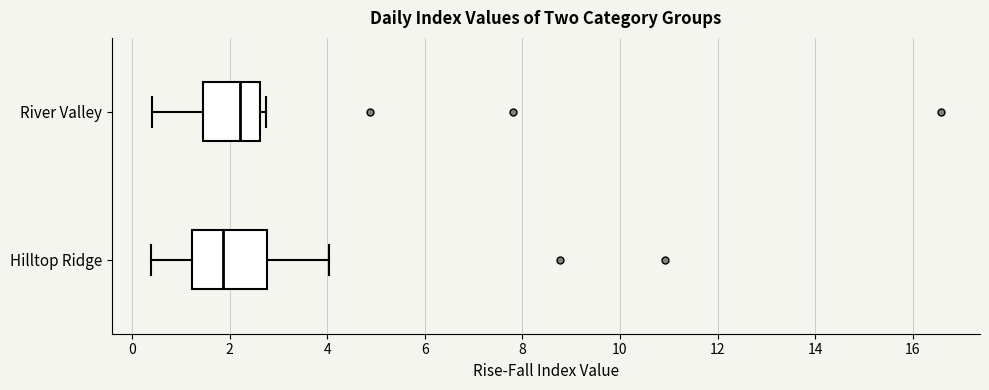

Which box is the widest, from its left edge to its right edge?

Hilltop Ridge